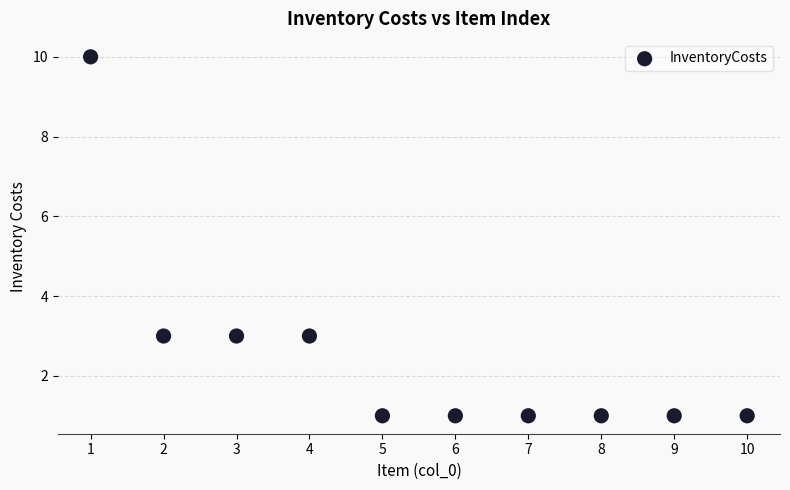

What is the range of X values (max minus min)?

9